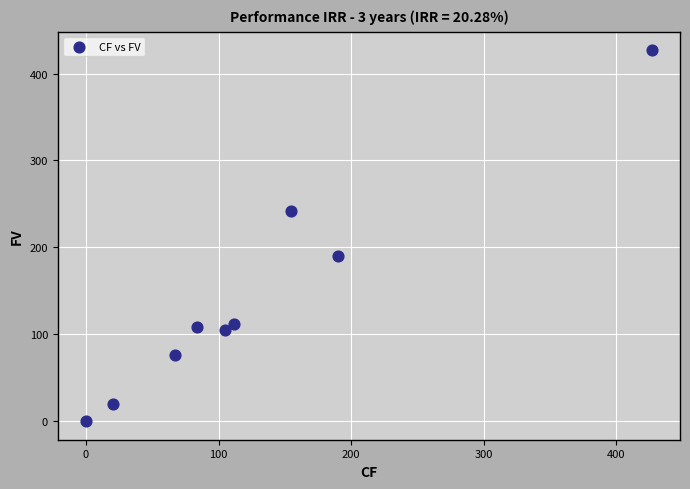

What is the average X value?

128.8